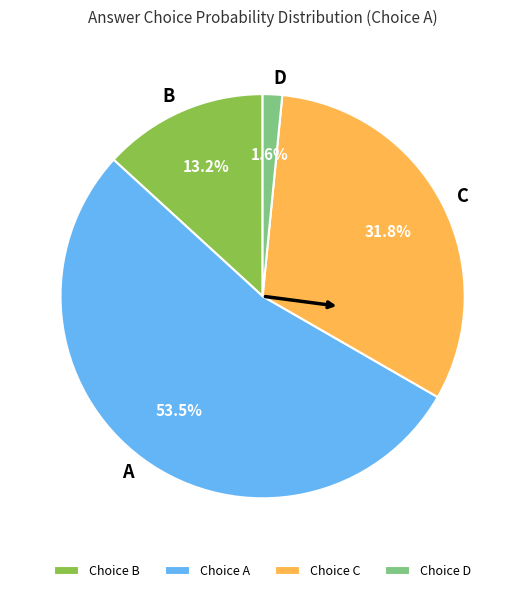

Count the number of slices in the pie.

4